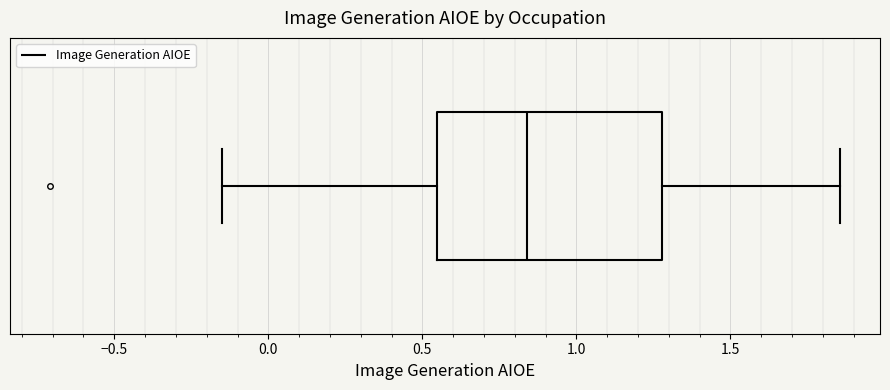

Transcribe this box plot: give where the median line is, the range the box spans, and where the two whiskers end, as read against the x-axis. The values are not printed on the chart, so give them approximately, as read against the axis.

median 0.85, box 0.55 to 1.30, whiskers -0.15 to 1.85